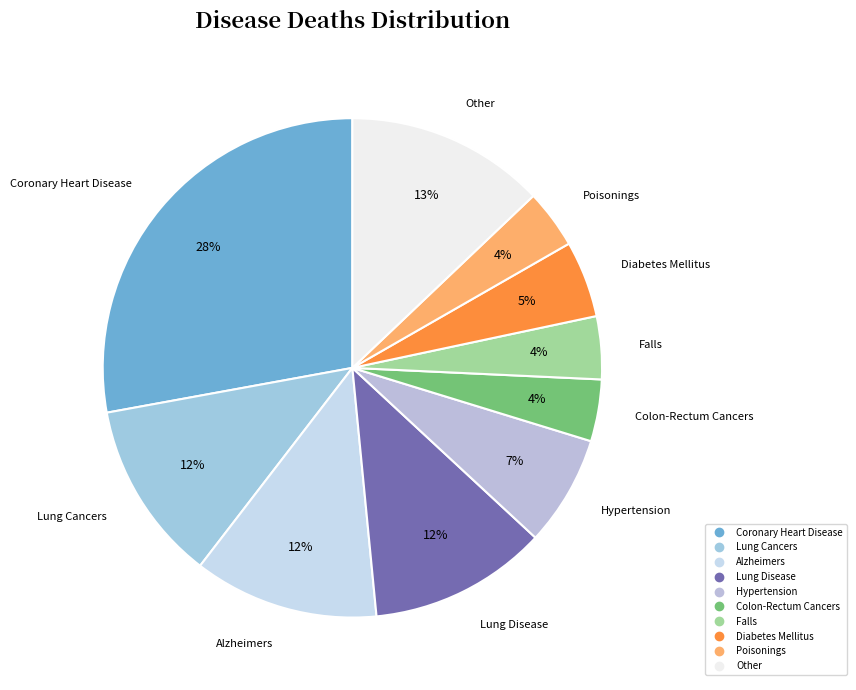

Count the number of slices in the pie.

10